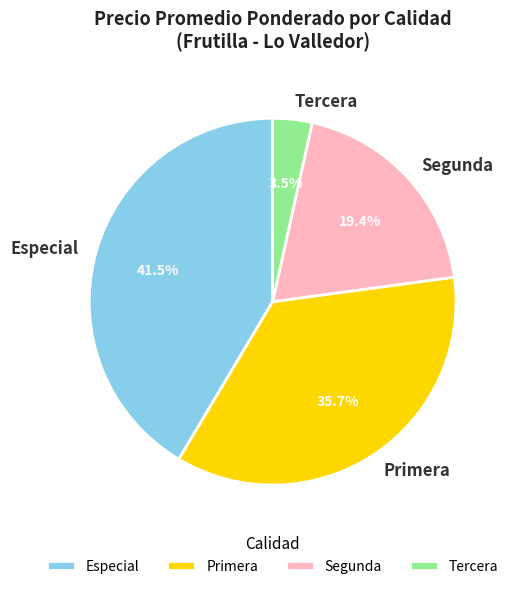

Between Especial and Segunda, which is larger?

Especial